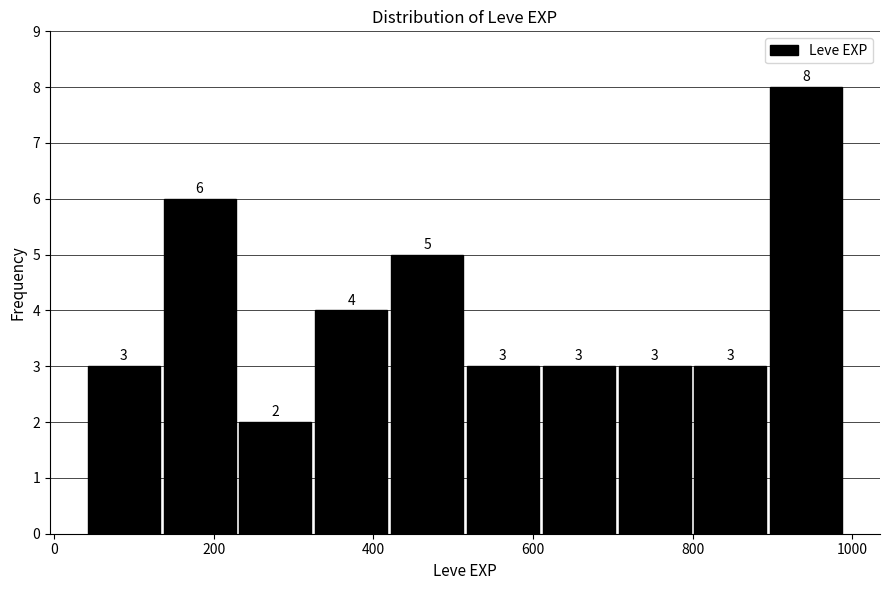

What is the height of the bar covering 800 to 895 on the x-axis? The bar edges are not printed on the chart, so give them approximately, as read against the axis.

3